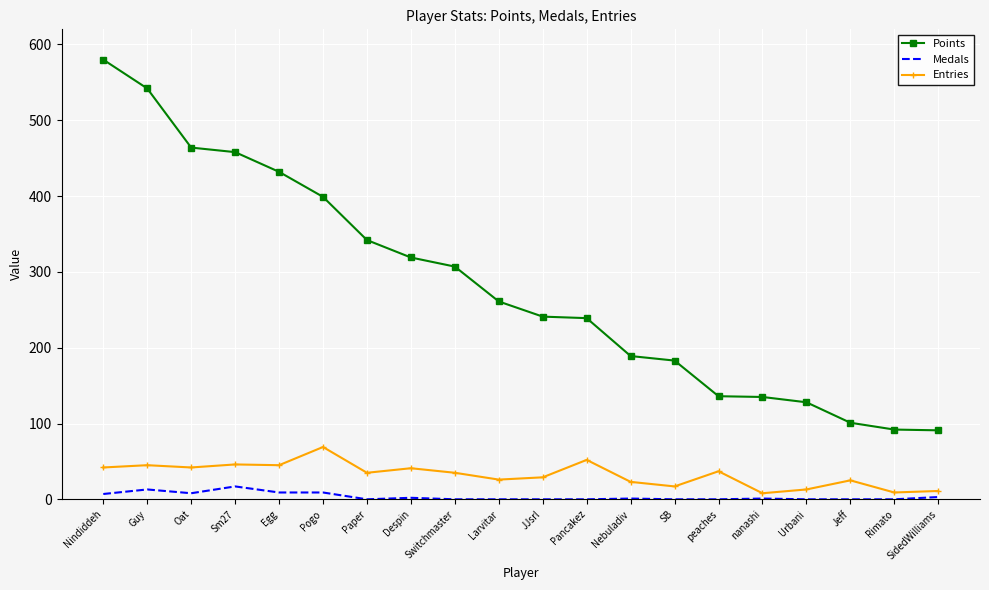

Read the Points value at peaches.

136